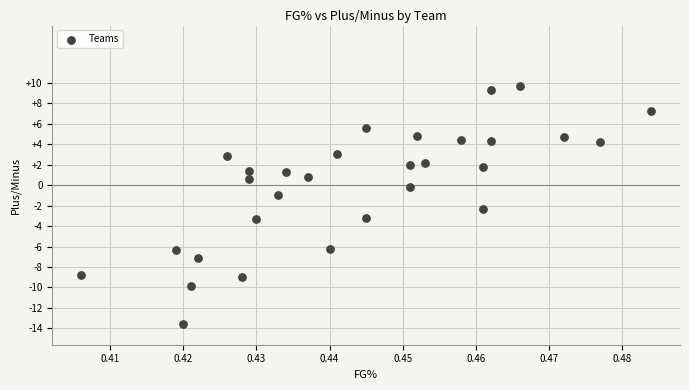

What is the range of Y values (max minus min)?

23.3